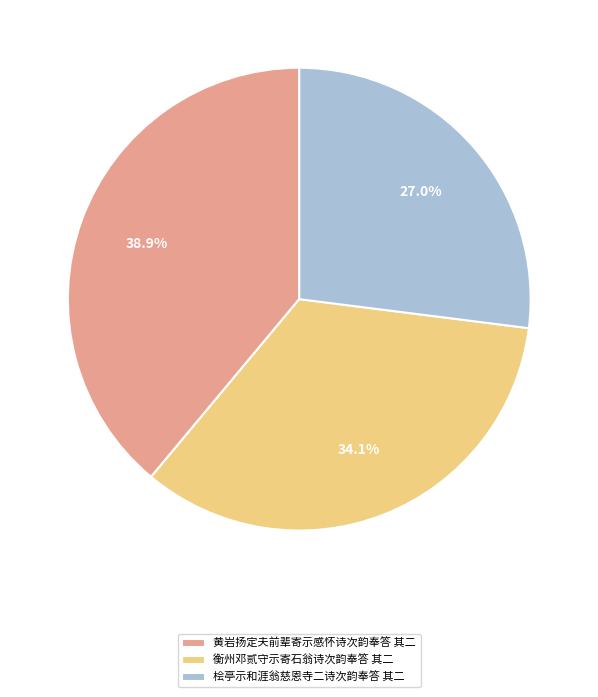

Is it true that 衡州邓贰守示寄石翁诗次韵奉答 其二 is 34% of the pie?

True